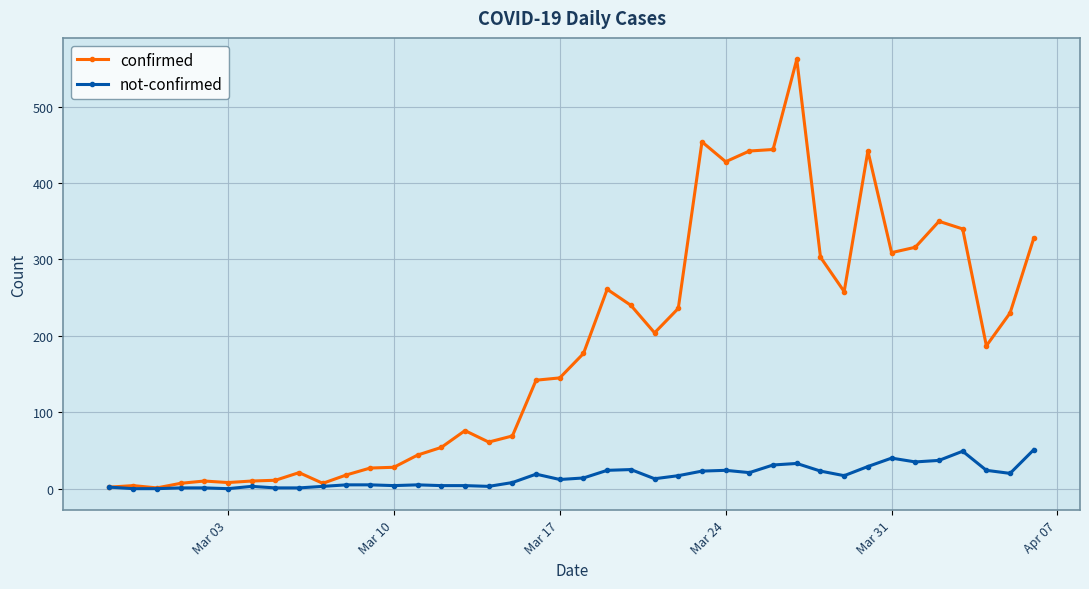

Which series has the largest range (max minus min)?

confirmed